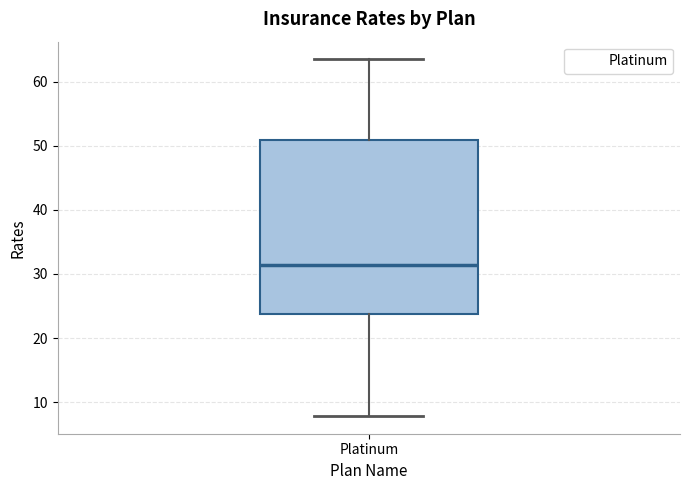

Where does the upper whisker of the box for Platinum end on the y-axis? The values are not printed on the chart, so give them approximately, as read against the axis.

63